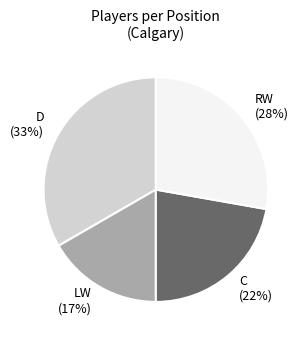

Does RW represent more than half of the total?

No